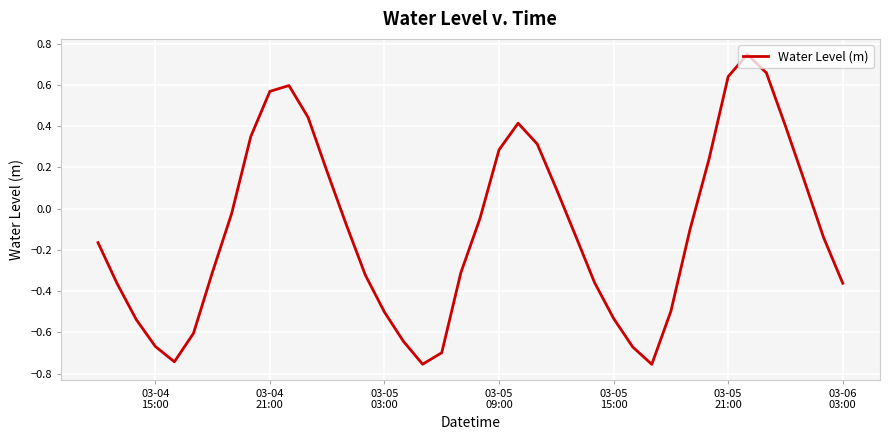

What is the difference between the maximum and minimum values?

1.5